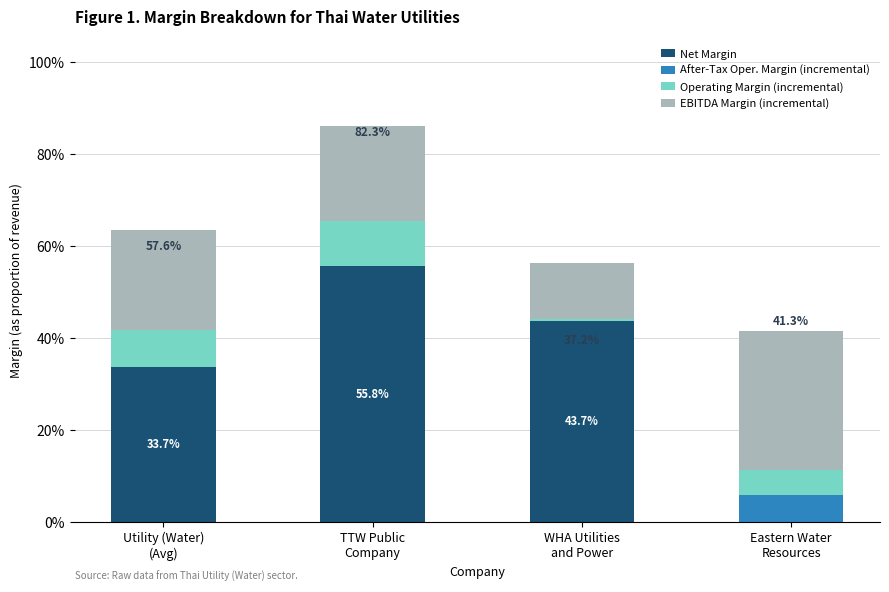

What are all the series names shown in the legend?

Net Margin, After-Tax Oper. Margin (incremental), Operating Margin (incremental), EBITDA Margin (incremental)